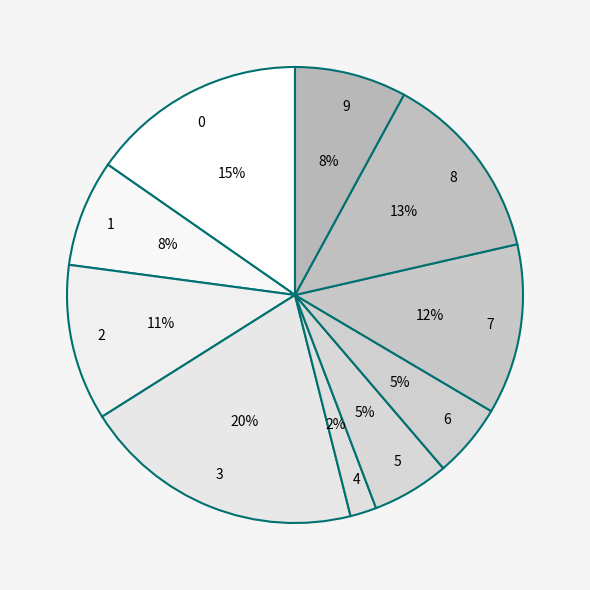

Count the number of slices in the pie.

10